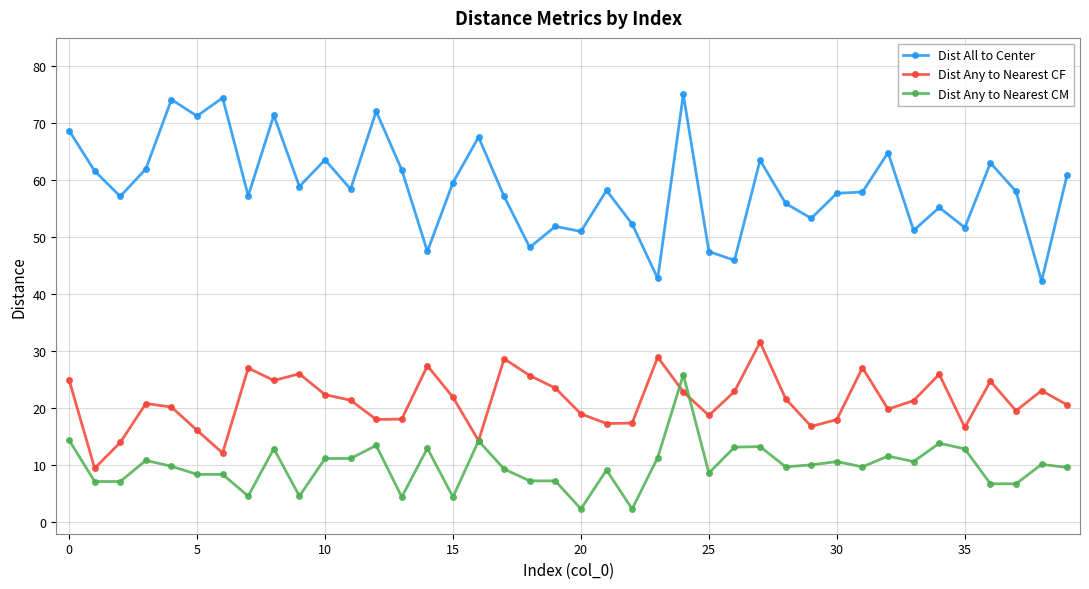

List the series in order of their peak value, highest first.

Dist All to Center, Dist Any to Nearest CF, Dist Any to Nearest CM